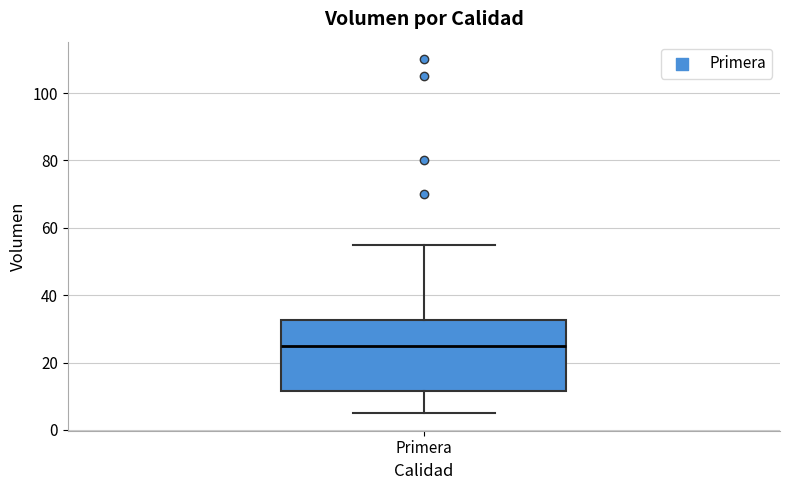

Read this box plot against the y-axis: the position of the median line, the range covered by the box, and the ends of both whiskers. The values are not printed on the chart, so give them approximately, as read against the axis.

median 26, box 12 to 32, whiskers 6 to 56